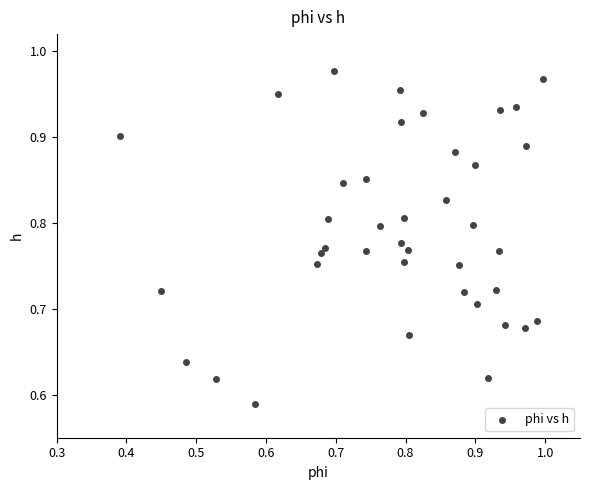

What is the range of Y values (max minus min)?

0.4